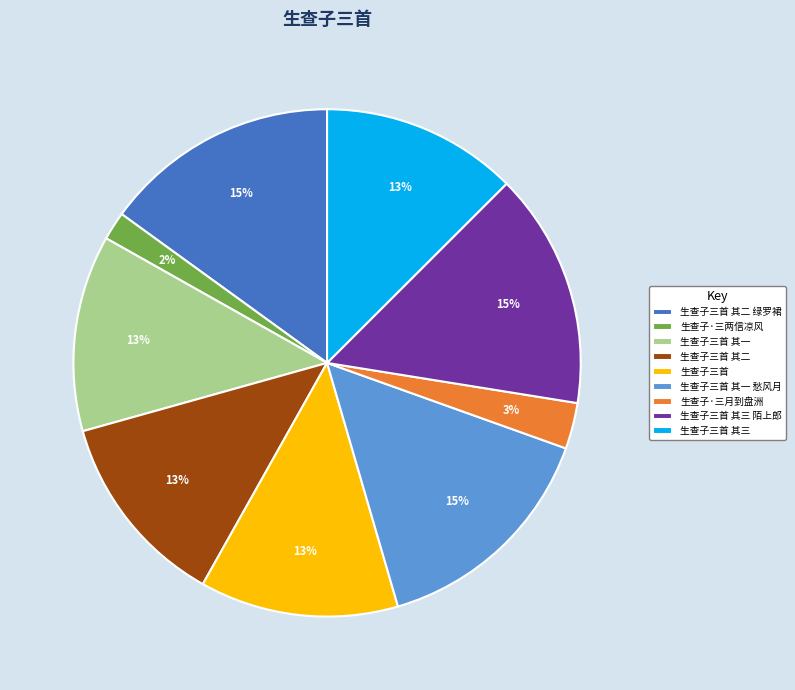

To the nearest percent, what percentage of the pie is 生查子·三两信凉风?

2%